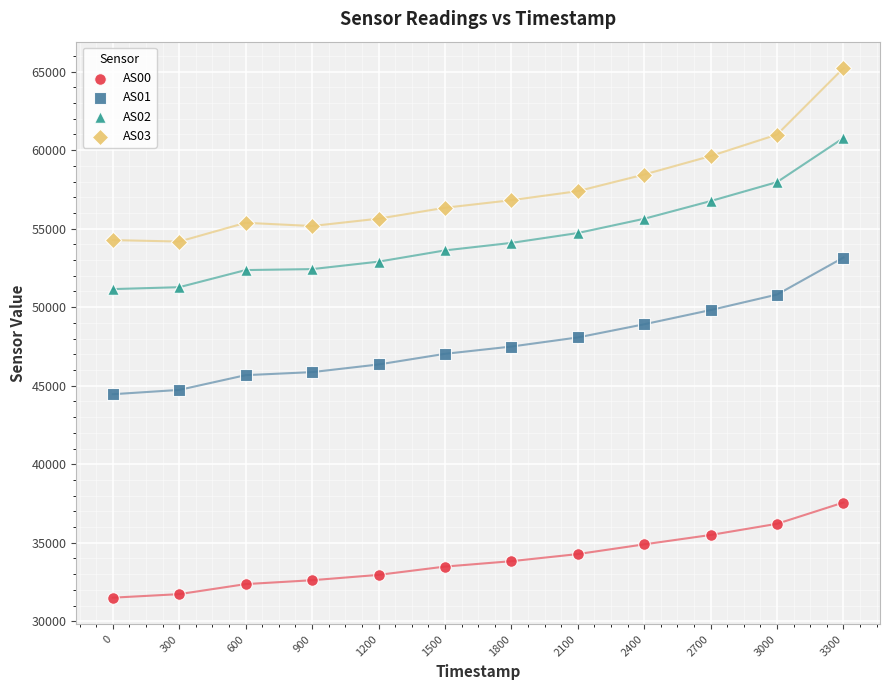

What are all the series names shown in the legend?

AS00, AS01, AS02, AS03